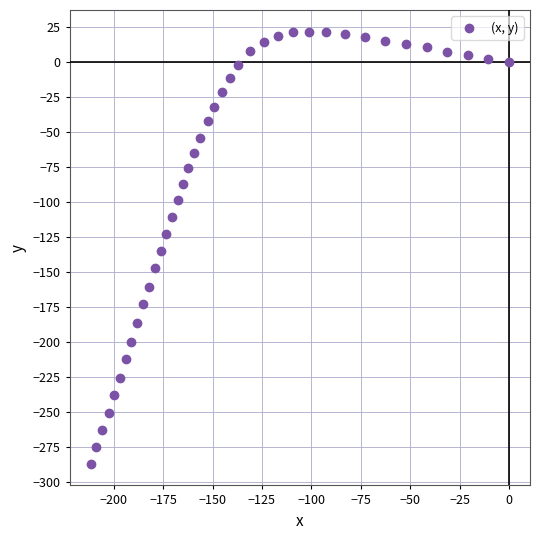

What is the range of Y values (max minus min)?

308.9